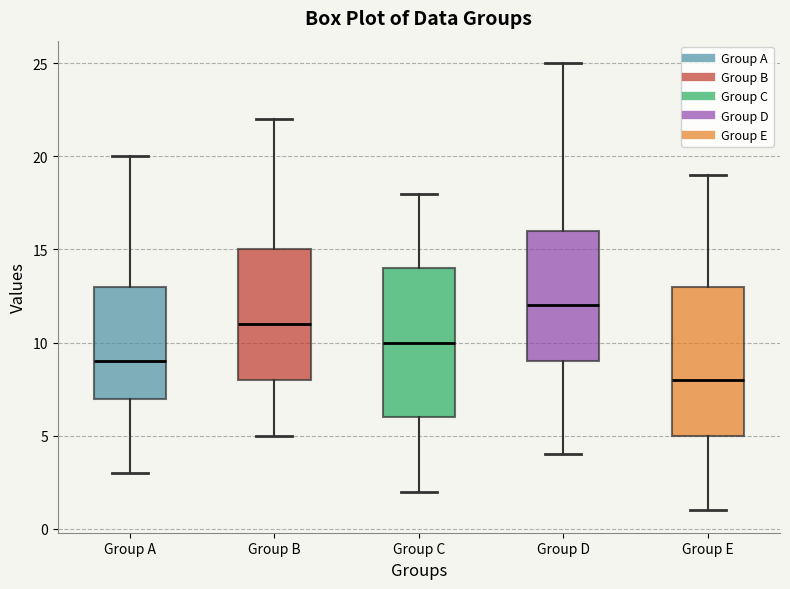

Reading left to right, read every box against the y-axis: the position of its median line, the range the box covers, and the ends of its whiskers. The values are not printed on the chart, so give them approximately, as read against the axis.

Group A: median 9, box 7 to 13, whiskers 3 to 20
Group B: median 11, box 8 to 15, whiskers 5 to 22
Group C: median 10, box 6 to 14, whiskers 2 to 18
Group D: median 12, box 9 to 16, whiskers 4 to 25
Group E: median 8, box 5 to 13, whiskers 1 to 19